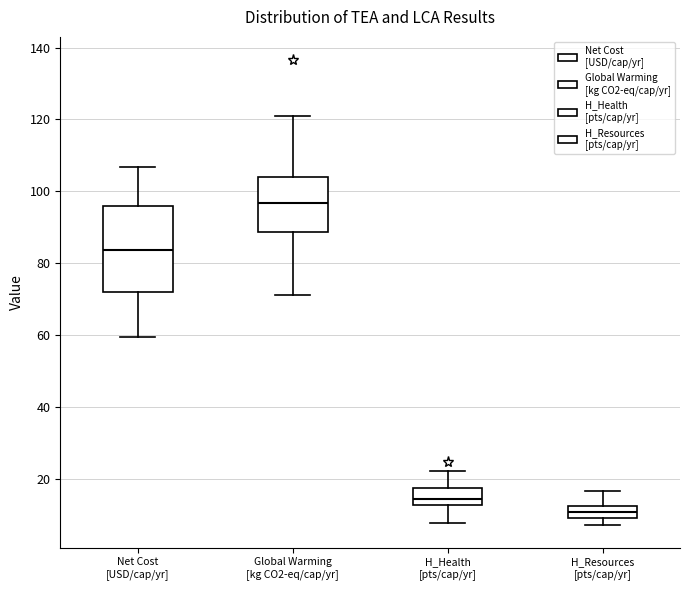

Which box's median line is the lowest?

H_Resources [pts/cap/yr]